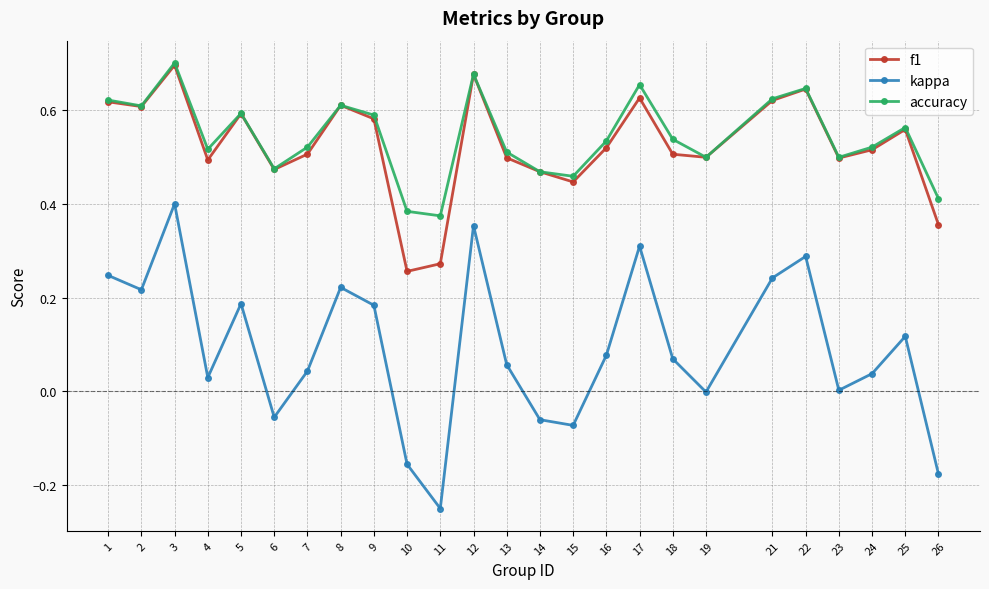

True or false: accuracy and kappa cross at least once.

False